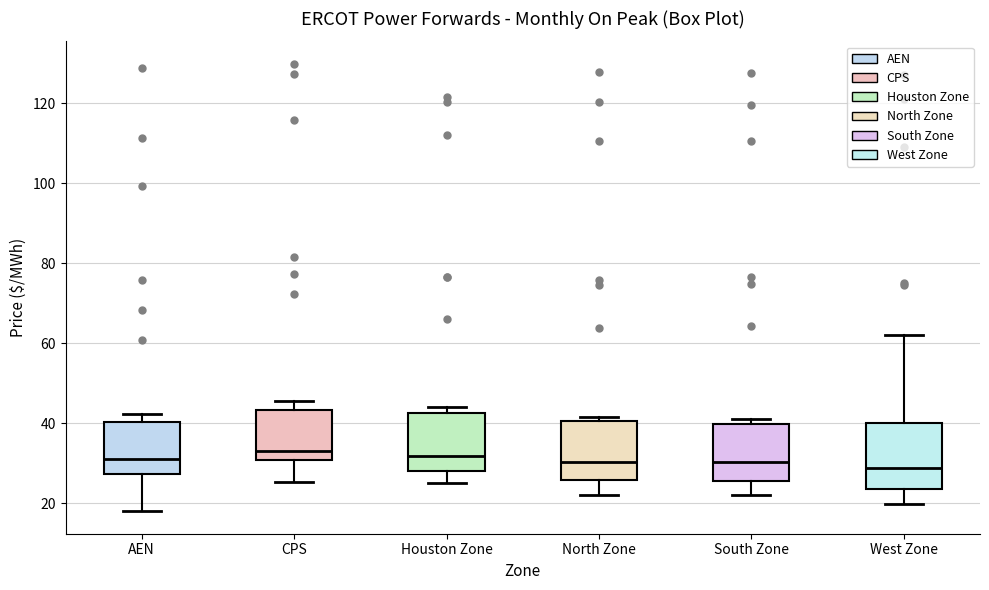

Where does the median line of the box for AEN sit on the y-axis? The values are not printed on the chart, so give them approximately, as read against the axis.

30